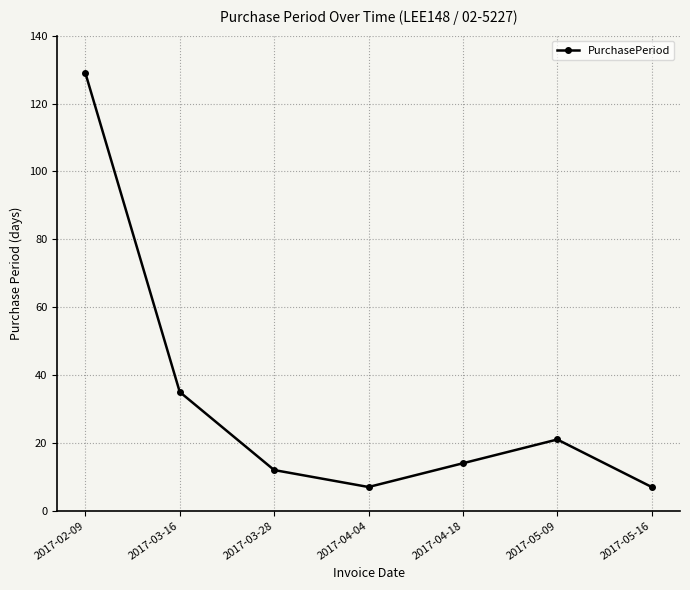

True or false: the data shows 7 at 2017-04-04.

True